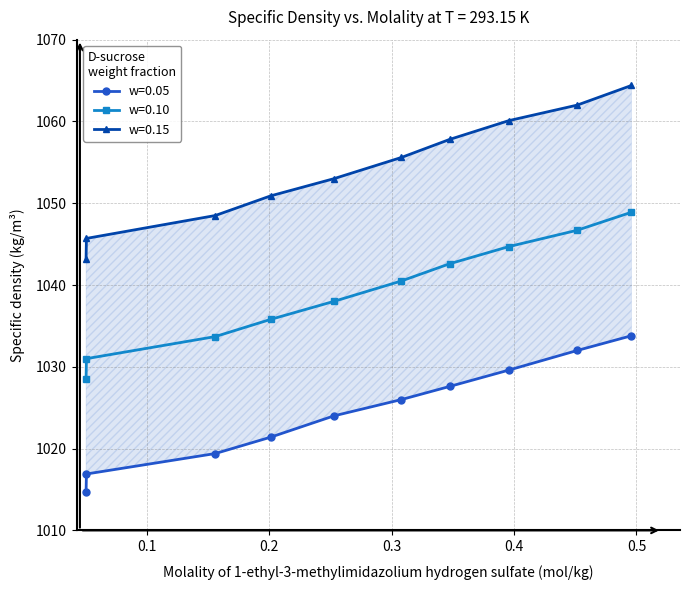

How many values in the w=0.15 series are below 1055?

5